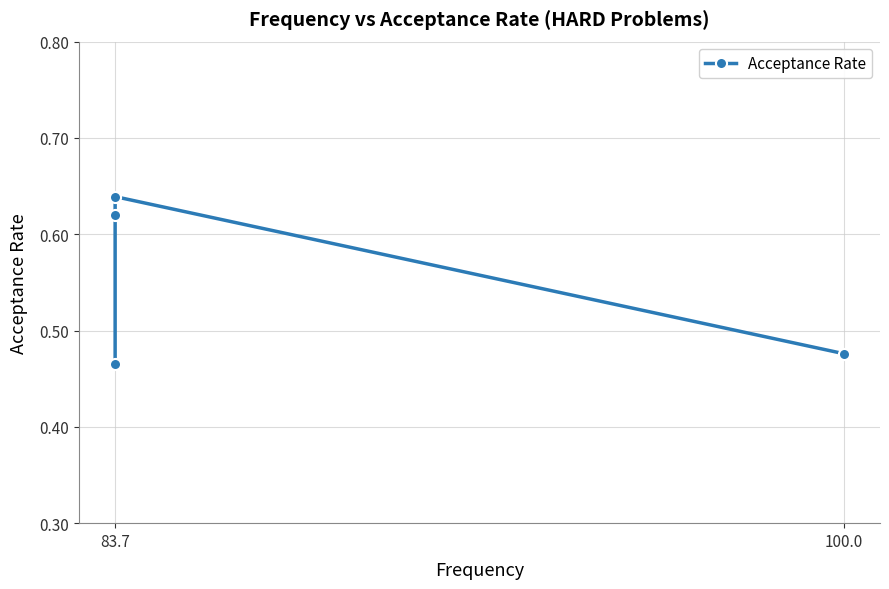

Reading left to right, transcribe all the data shown in this chart.

0.5	0.6	0.6	0.5